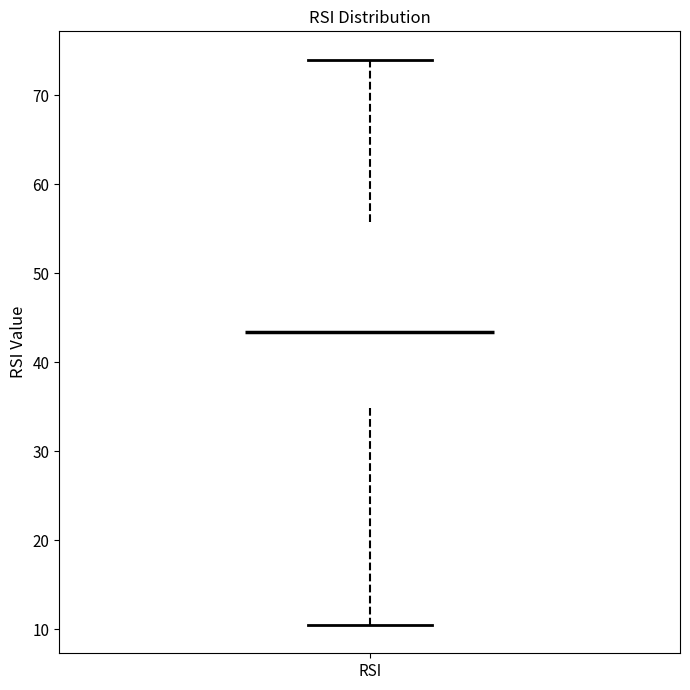

Where is the upper edge of the box for RSI on the y-axis? The values are not printed on the chart, so give them approximately, as read against the axis.

56